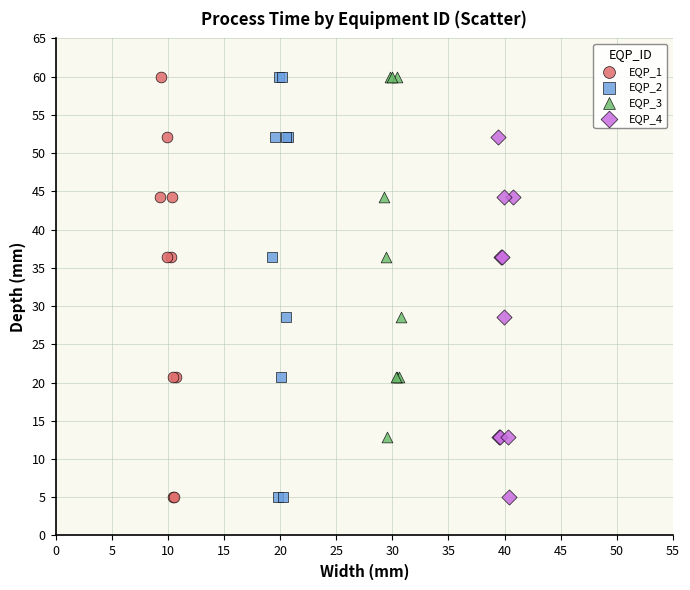

What are all the series names shown in the legend?

EQP_1, EQP_2, EQP_3, EQP_4